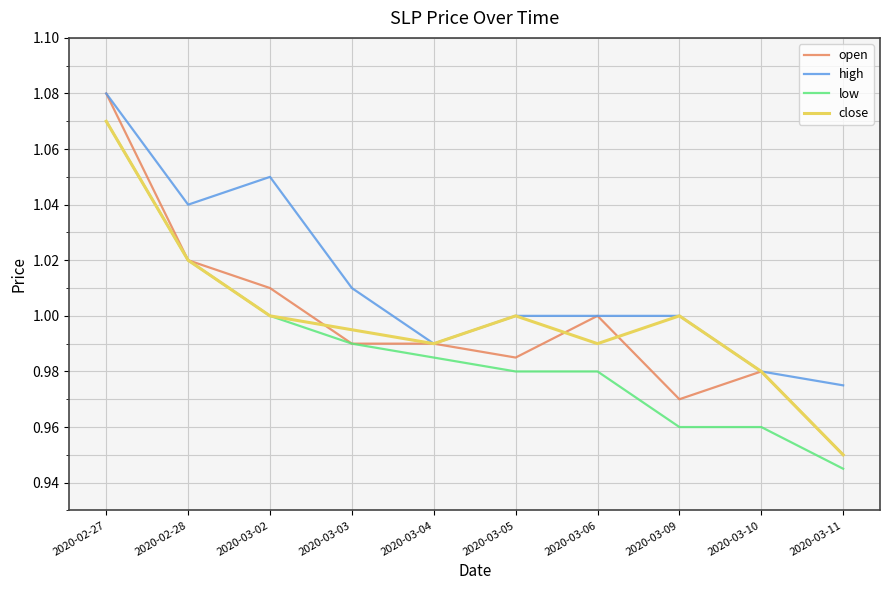

What position from the right is 2020-02-28?

9